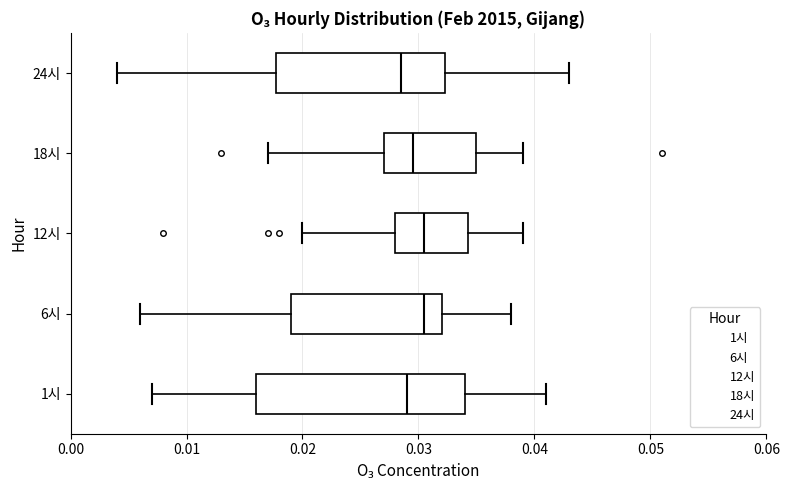

Where does the right whisker of the box for 12시 end on the x-axis? The values are not printed on the chart, so give them approximately, as read against the axis.

0.039